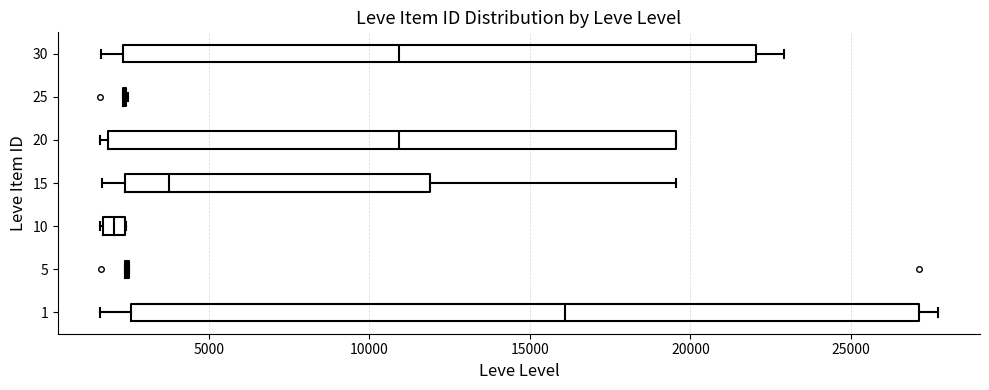

Where does the median line of the box at y = 30 sit on the x-axis? The values are not printed on the chart, so give them approximately, as read against the axis.

11000